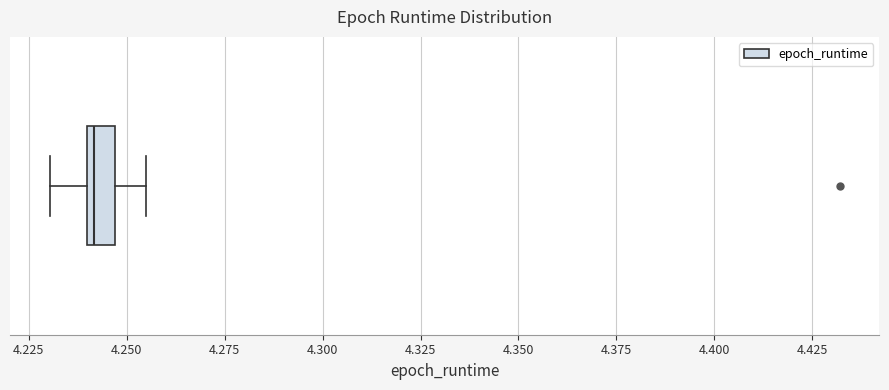

Where is the right edge of the box on the x-axis? The values are not printed on the chart, so give them approximately, as read against the axis.

4.245